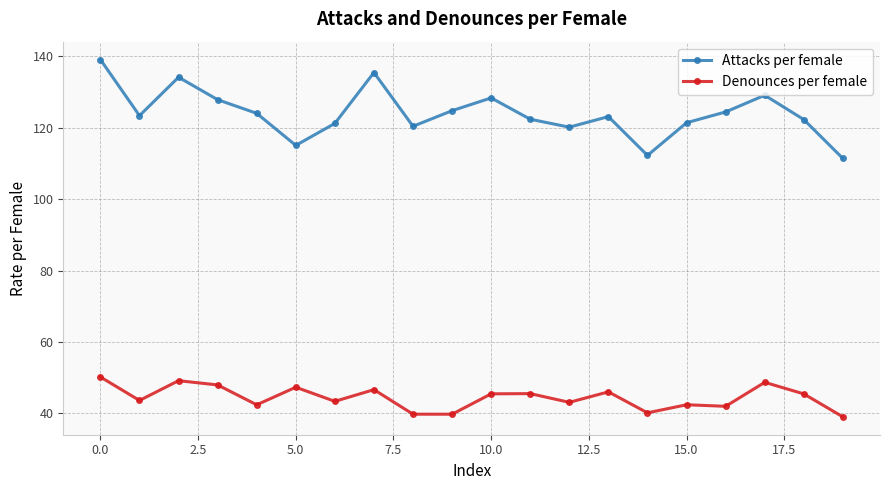

Which series has the largest range (max minus min)?

Attacks per female